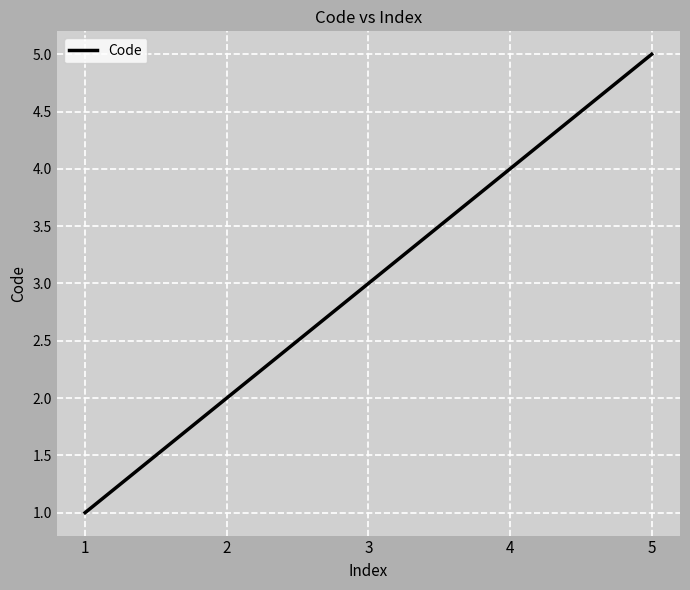

Count the values in the range 2 to 4.

3